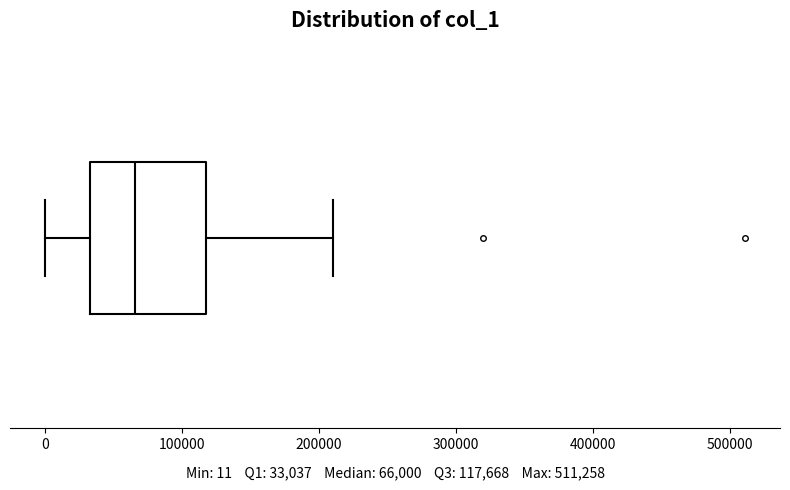

Transcribe this box plot: give where the median line is, the range the box spans, and where the two whiskers end, as read against the x-axis. The values are not printed on the chart, so give them approximately, as read against the axis.

median 70000, box 30000 to 120000, whiskers 0 to 210000